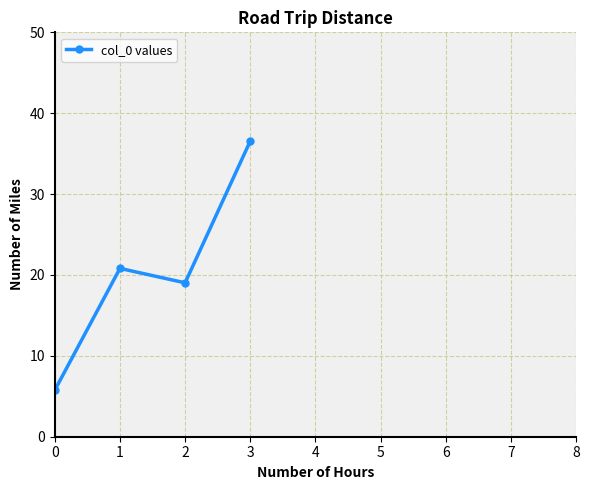

Does the chart have visible grid lines?

Yes